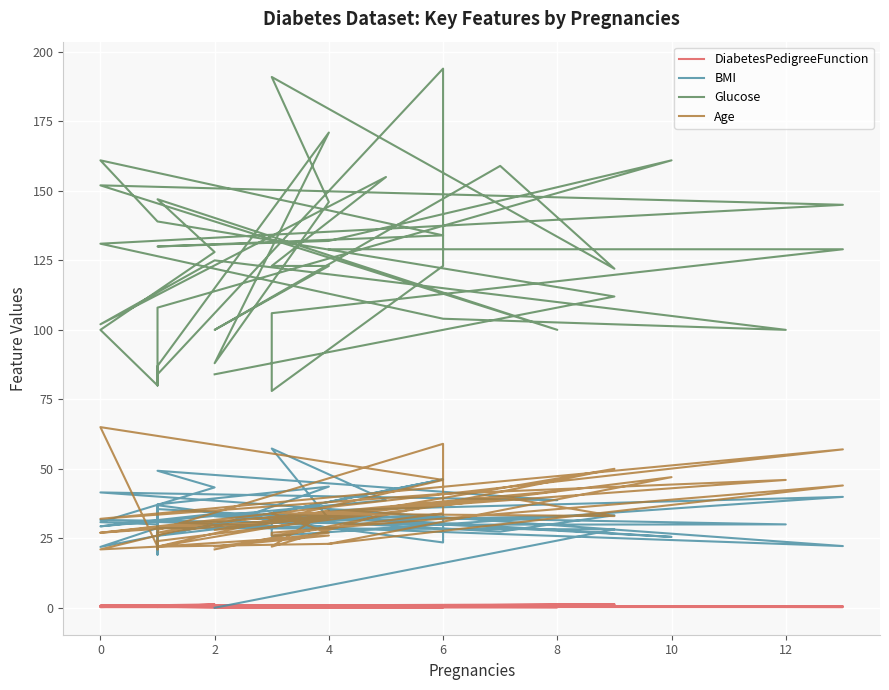

Reading left to right, list all the values displayed in this chart.

DiabetesPedigreeFunction: 0.3	1.3	0.7	0.3	0.2	0.5	0.3	0.3	0.4	0.3	0.5	0.5	0.2	0.2	0.3	1.1	0.3	0.9	0.2	0.9	0.6	0.7	0.1	0.5	0.7	0.7	0.2	0.3	0.2	0.4	1.2	0.6	0.5	0.5	0.1	0.7	0.2	0.2	0.6	0.2
BMI: 0.0	28.2	28.7	21.9	46.2	25.9	32.9	25.5	35.5	19.1	37.2	43.6	29.0	28.9	30.9	33.3	27.4	32.9	32.0	57.3	38.7	29.3	33.8	30.0	29.9	31.6	22.2	41.5	38.7	49.3	43.3	30.8	30.0	36.9	23.5	33.6	31.0	25.8	39.9	35.1
Glucose: 84.0	112.0	139.0	161.0	134.0	130.0	132.0	161.0	108.0	80.0	87.0	171.0	88.0	146.0	191.0	122.0	159.0	100.0	123.0	123.0	155.0	102.0	125.0	100.0	104.0	131.0	145.0	152.0	100.0	147.0	128.0	100.0	80.0	84.0	194.0	123.0	78.0	106.0	129.0	129.0
Age: 21.0	50.0	22.0	65.0	46.0	22.0	23.0	47.0	24.0	21.0	22.0	26.0	22.0	27.0	34.0	33.0	40.0	28.0	35.0	22.0	34.0	27.0	31.0	46.0	41.0	32.0	57.0	27.0	42.0	27.0	31.0	21.0	22.0	28.0	59.0	34.0	26.0	27.0	44.0	23.0